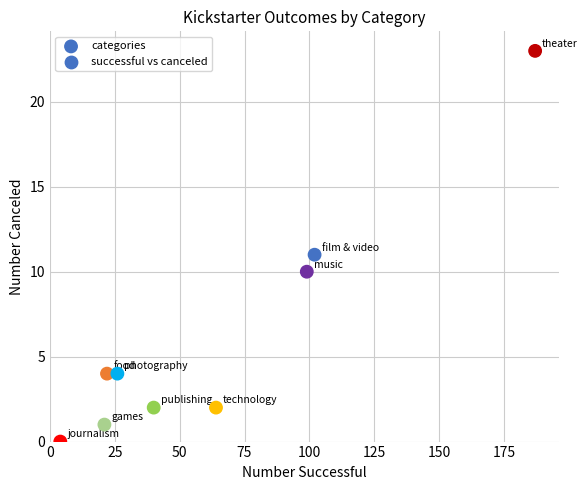

What is the average X value?

63